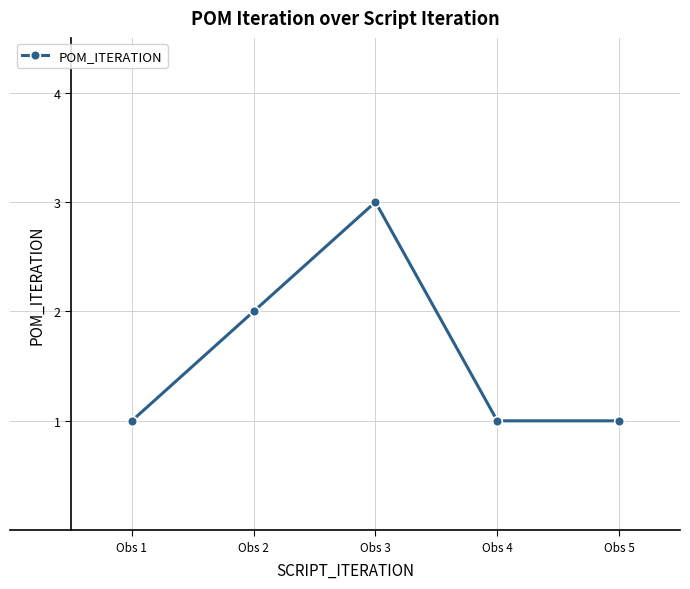

How many series are shown in this chart?

1